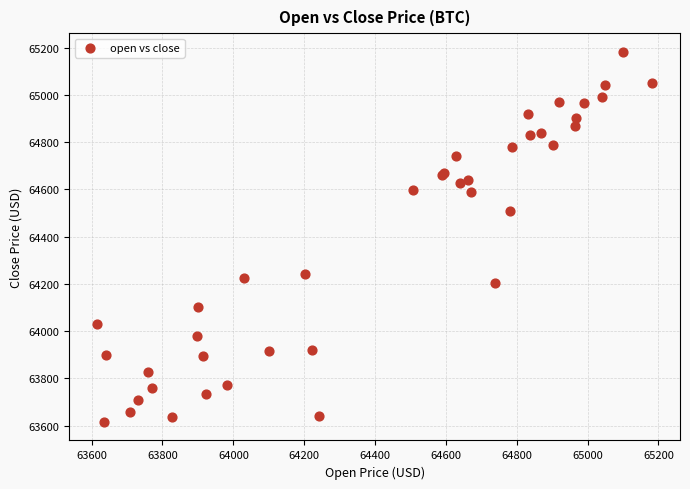

What Y value in the scatter plot is closest to 64398?

64506.1